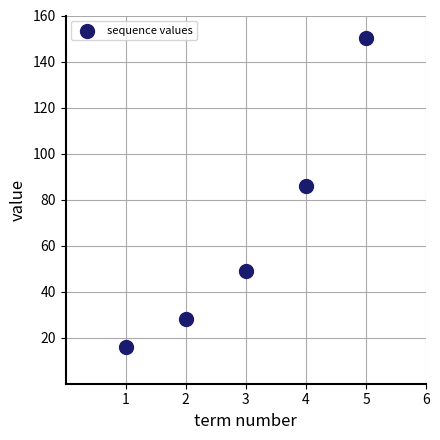

What Y value in the scatter plot is closest to 83?

85.8